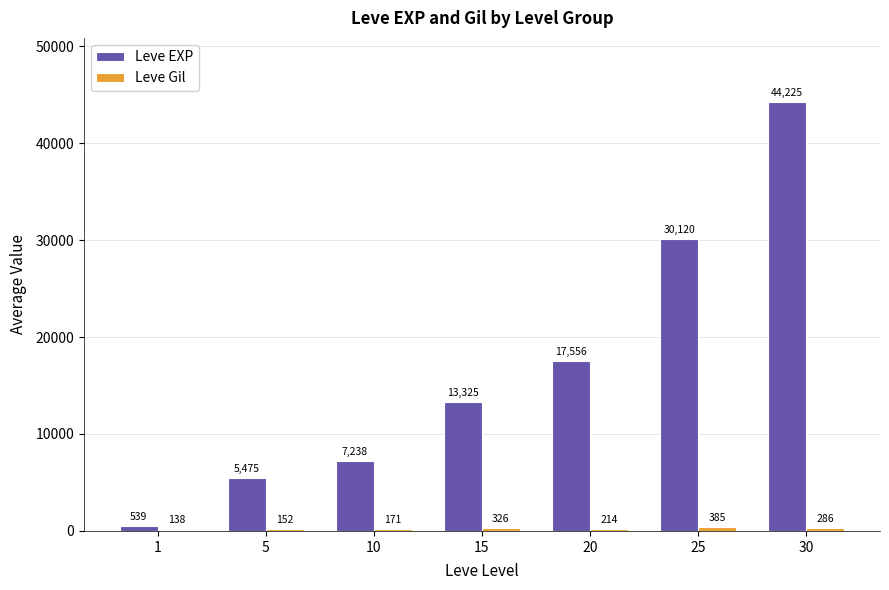

Which category has the highest value in the Leve EXP series?

30